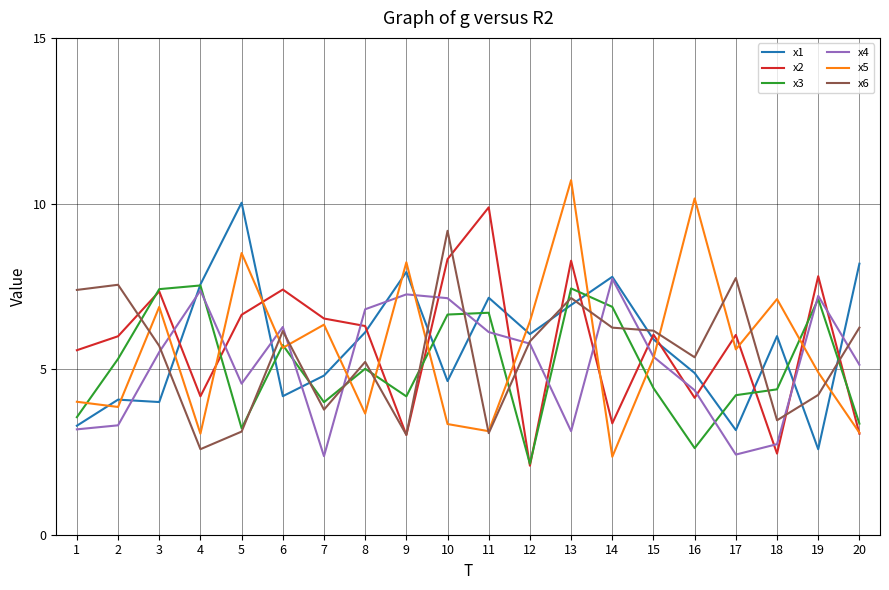

At how many categories does at least one series exceed 3?

20